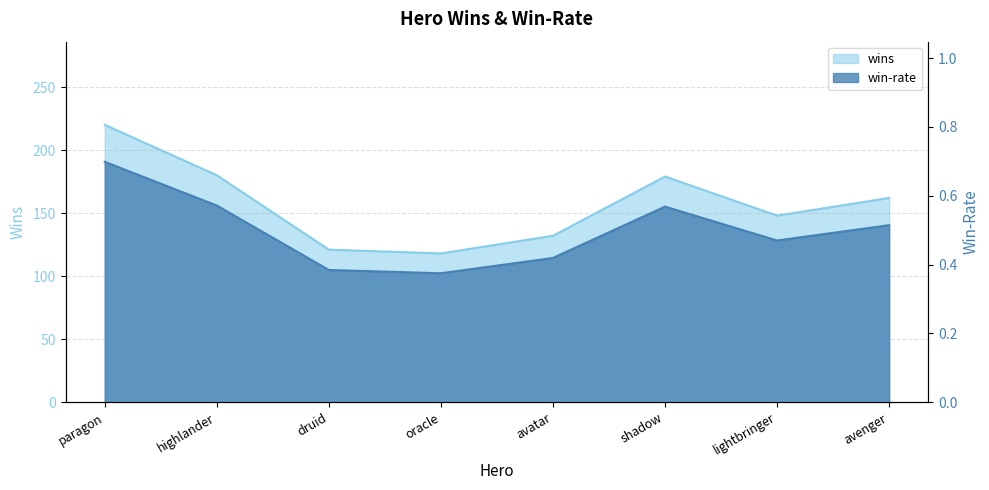

Rank the categories by wins value from lowest to highest.

oracle, druid, avatar, lightbringer, avenger, shadow, highlander, paragon